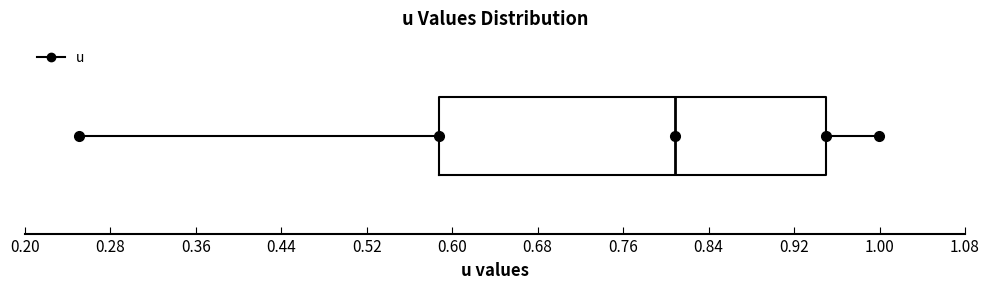

Read this box plot against the x-axis: the position of the median line, the range covered by the box, and the ends of both whiskers. The values are not printed on the chart, so give them approximately, as read against the axis.

median 0.81, box 0.59 to 0.95, whiskers 0.25 to 1.00